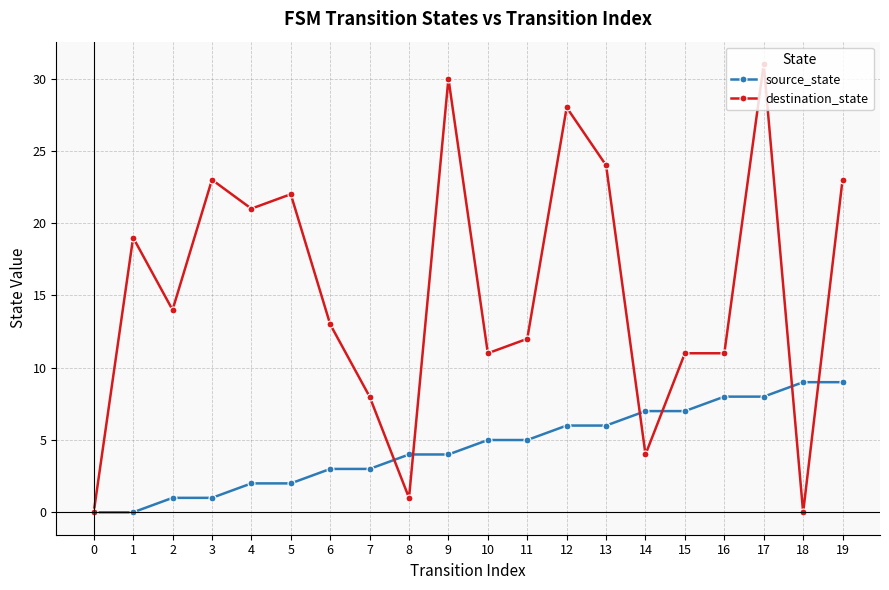

Does the chart have visible grid lines?

Yes